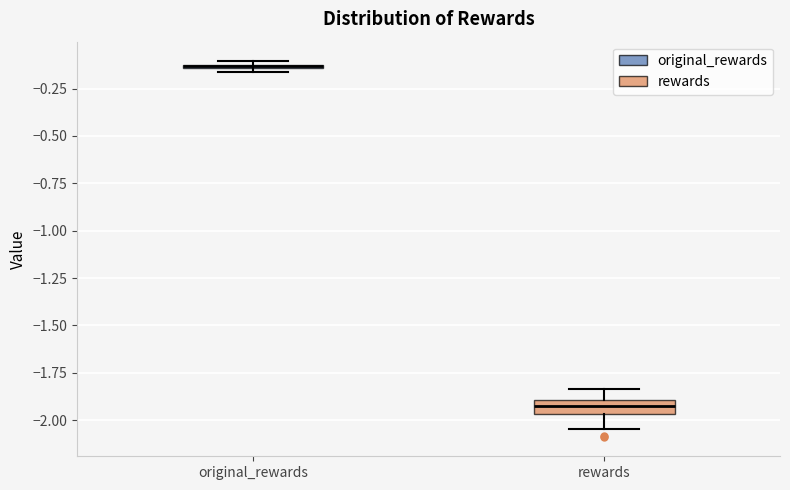

Where is the upper edge of the box for rewards on the y-axis? The values are not printed on the chart, so give them approximately, as read against the axis.

-1.90